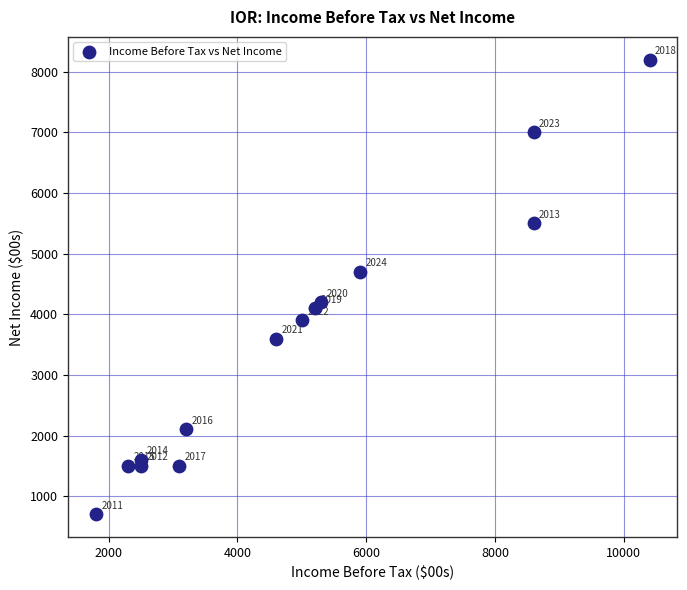

What is the range of Y values (max minus min)?

7500